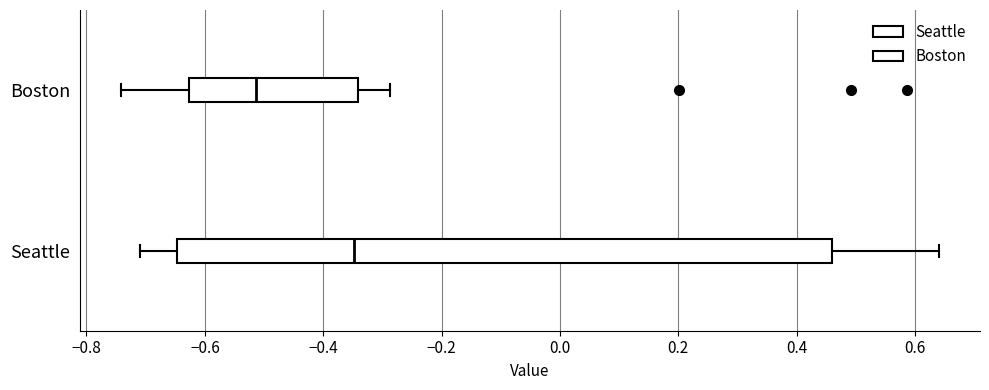

Where does the left whisker of the box for Seattle end on the x-axis? The values are not printed on the chart, so give them approximately, as read against the axis.

-0.70